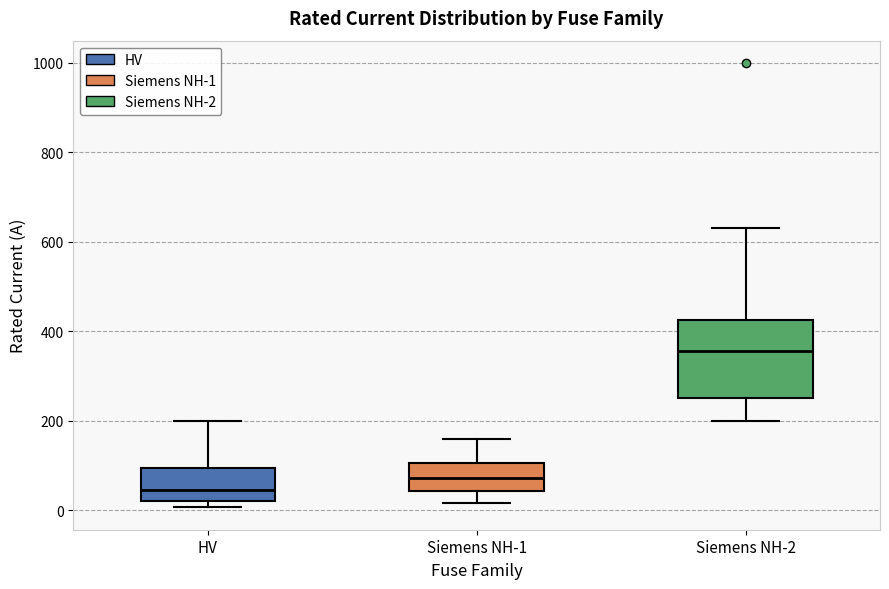

Reading left to right, read every box against the y-axis: the position of its median line, the range the box covers, and the ends of its whiskers. The values are not printed on the chart, so give them approximately, as read against the axis.

HV: median 40, box 20 to 100, whiskers 0 to 200
Siemens NH-1: median 80, box 40 to 100, whiskers 20 to 160
Siemens NH-2: median 360, box 260 to 420, whiskers 200 to 640